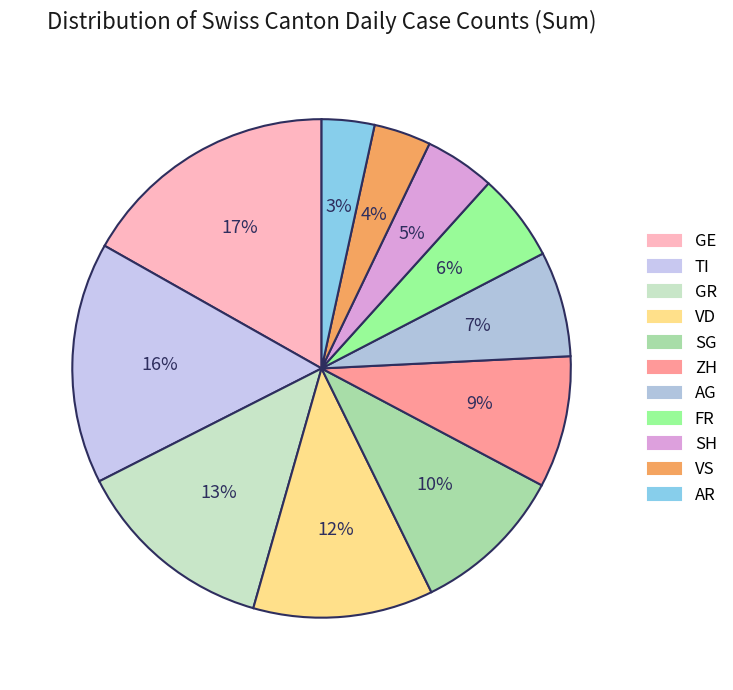

What is the ratio of the value at GE to the value at TI?

1.1